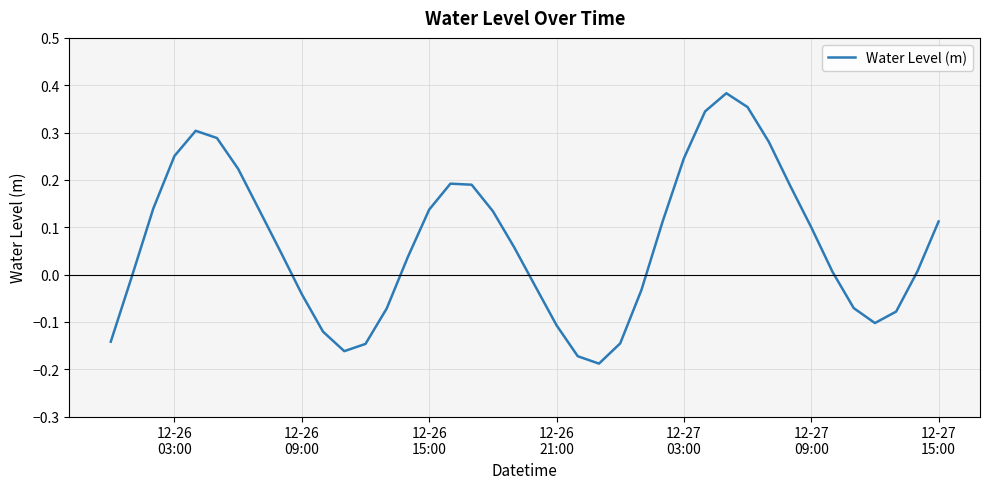

How many lines are shown in the chart?

1